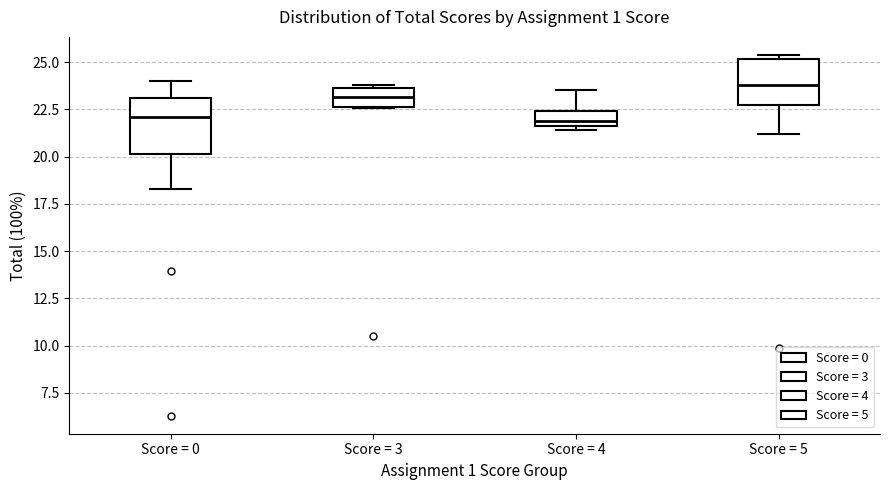

Reading left to right, read every box against the y-axis: the position of its median line, the range the box covers, and the ends of its whiskers. The values are not printed on the chart, so give them approximately, as read against the axis.

Score = 0: median 22.0, box 20.0 to 23.0, whiskers 18.5 to 24.0
Score = 3: median 23.0, box 22.5 to 23.5, whiskers 22.5 to 24.0
Score = 4: median 22.0, box 21.5 to 22.5, whiskers 21.5 (just below the box's lower edge) to 23.5
Score = 5: median 24.0, box 23.0 to 25.0, whiskers 21.0 to 25.5